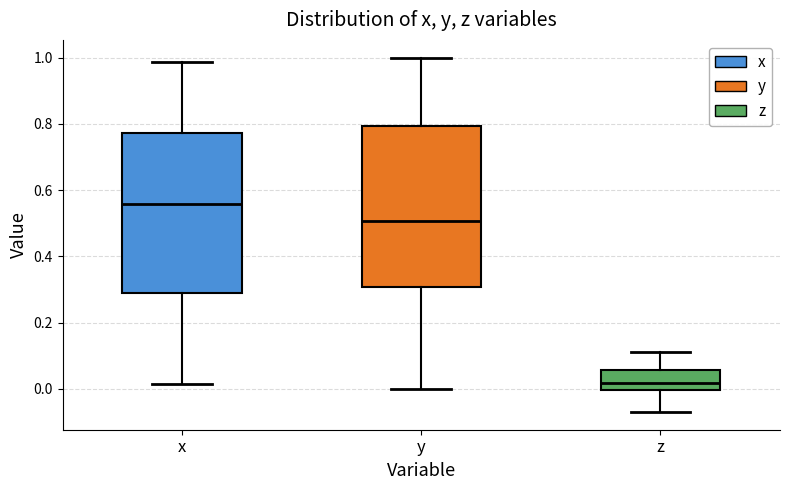

Reading left to right, read every box against the y-axis: the position of its median line, the range the box covers, and the ends of its whiskers. The values are not printed on the chart, so give them approximately, as read against the axis.

x: median 0.56, box 0.28 to 0.78, whiskers 0.02 to 0.98
y: median 0.50, box 0.30 to 0.80, whiskers 0.00 to 1.00
z: median 0.02, box 0.00 to 0.06, whiskers -0.06 to 0.12